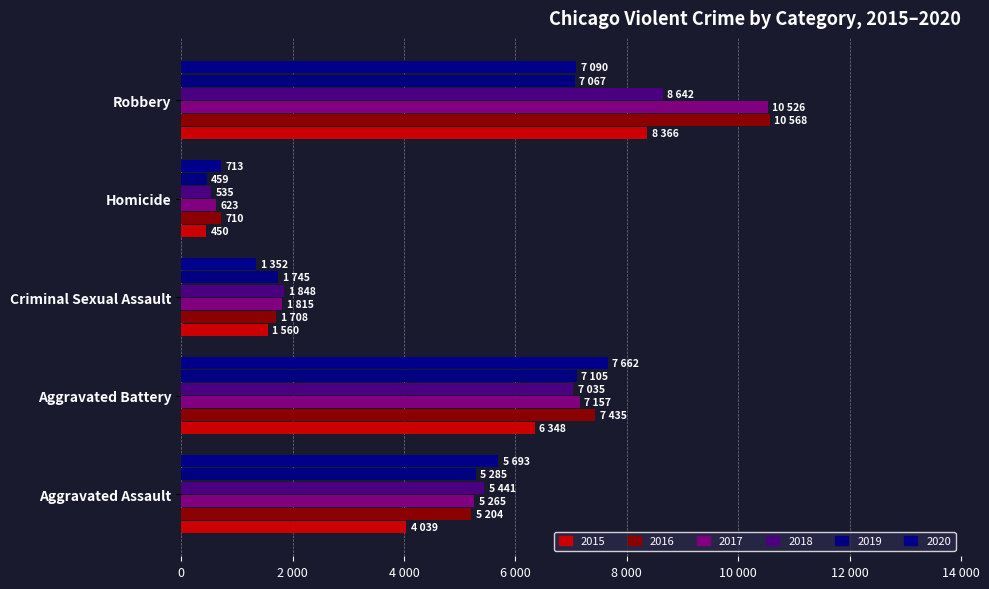

What is the minimum value shown in the chart?

450